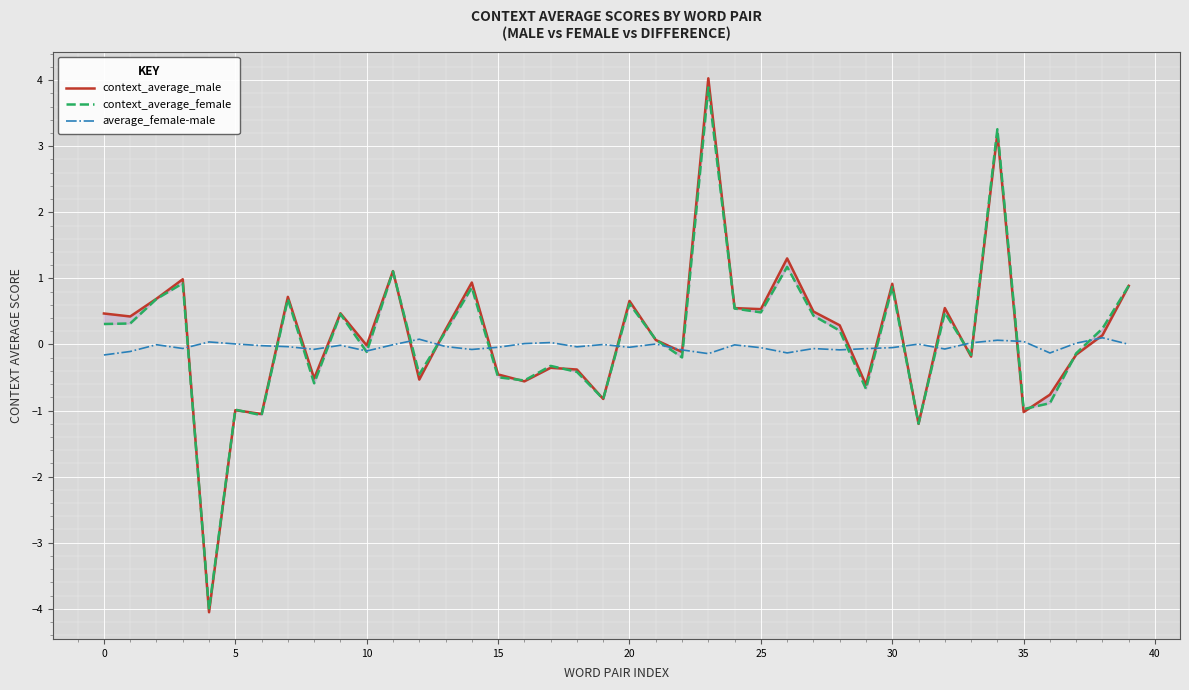

In context_average_female, how many points are lower than both neighbors (excluding endpoints)?

13